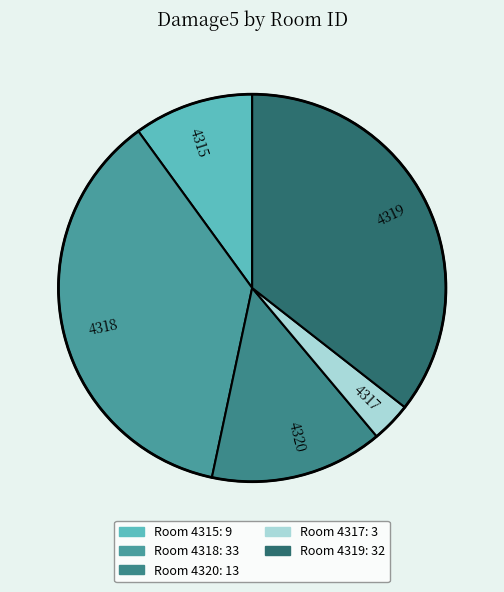

Which category has the smallest portion of the pie?

4317